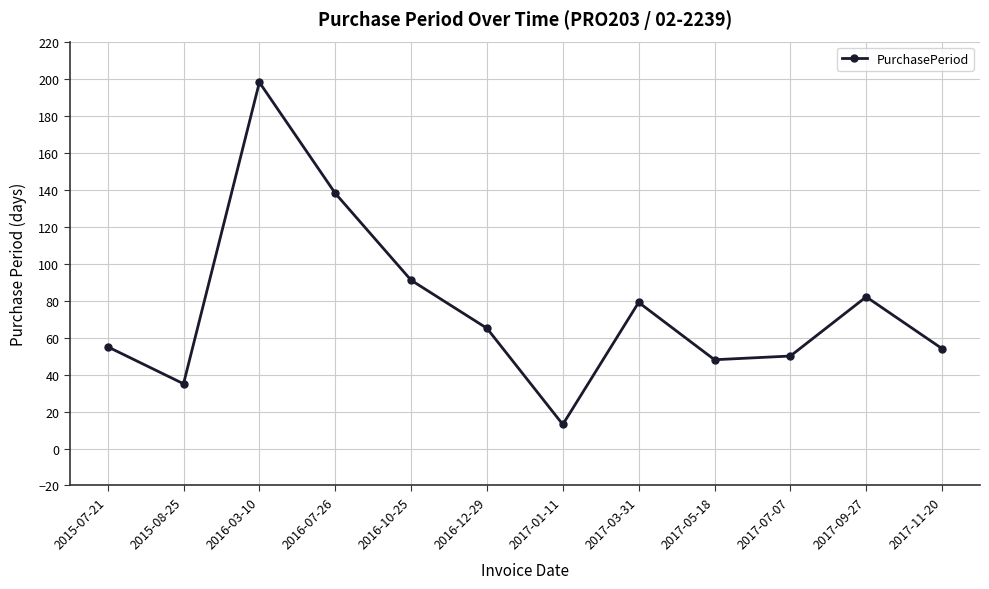

Reading right to left, extract all data points from this chart.

2017-11-20=54	2017-09-27=82	2017-07-07=50	2017-05-18=48	2017-03-31=79	2017-01-11=13	2016-12-29=65	2016-10-25=91	2016-07-26=138	2016-03-10=198	2015-08-25=35	2015-07-21=55